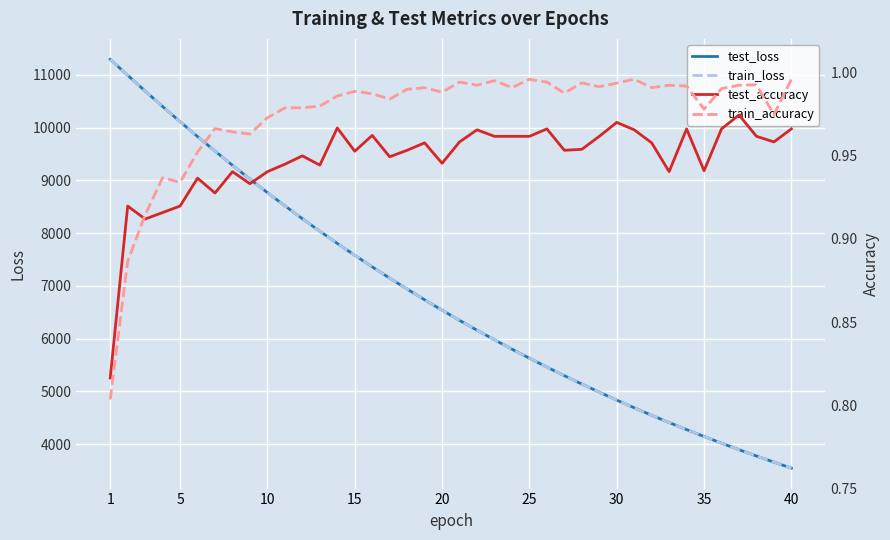

What is the highest value of the test_loss series?

11291.8